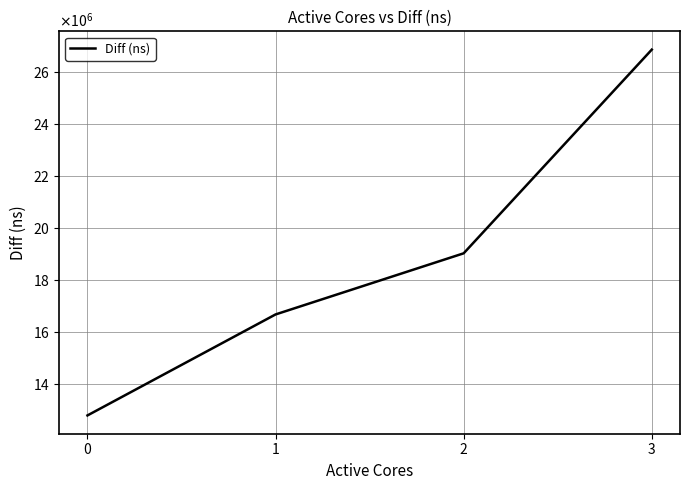

List the labels in order of value, smallest first.

0, 1, 2, 3